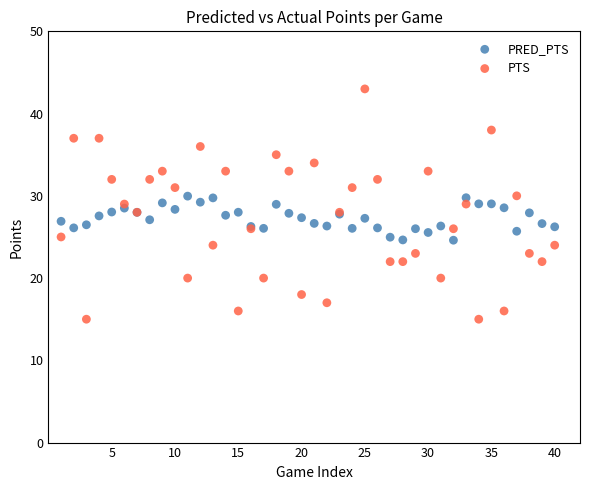

Which series reaches the minimum Y coordinate?

PTS